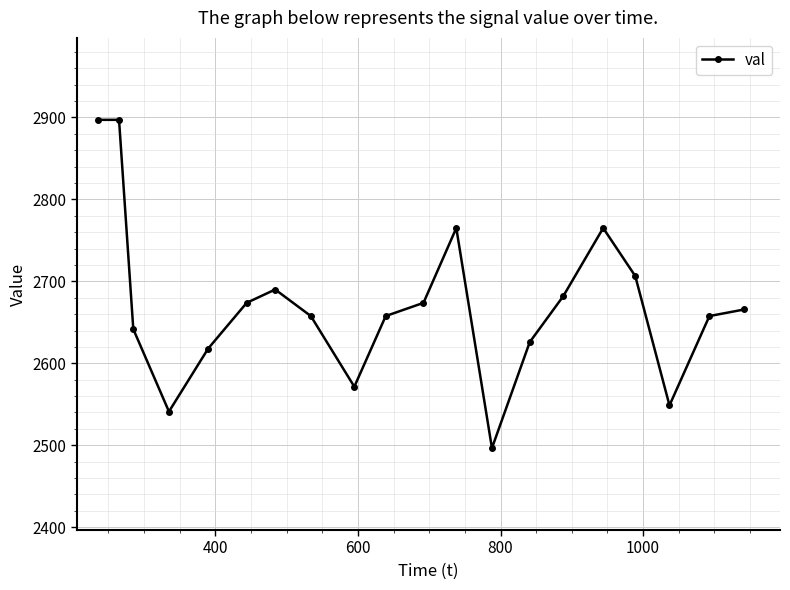

What is the greatest value displayed?

2897.1